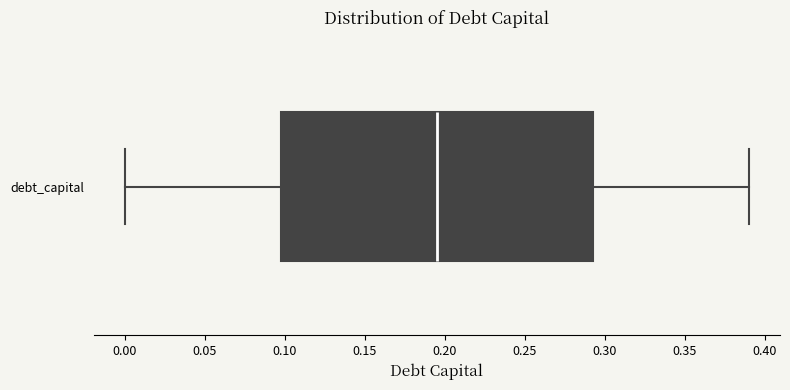

Where does the left whisker of the box for debt_capital end on the x-axis? The values are not printed on the chart, so give them approximately, as read against the axis.

0.000